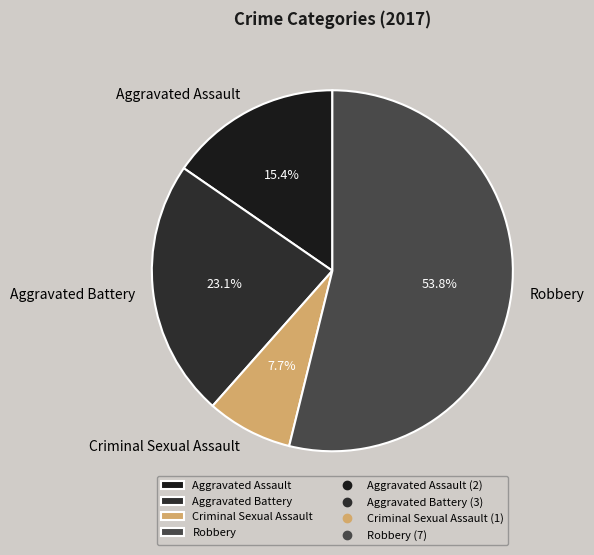

How many segments does this pie chart have?

4